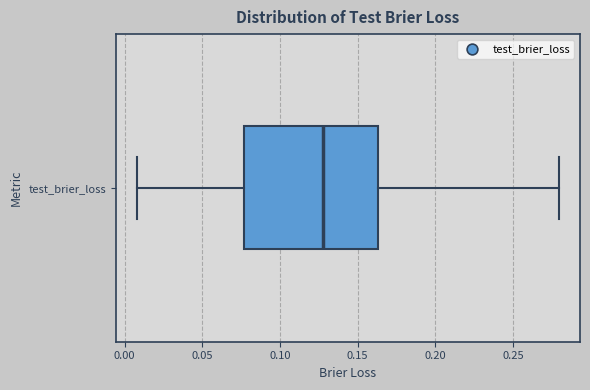

Read this box plot against the x-axis: the position of the median line, the range covered by the box, and the ends of both whiskers. The values are not printed on the chart, so give them approximately, as read against the axis.

median 0.130, box 0.075 to 0.165, whiskers 0.010 to 0.280